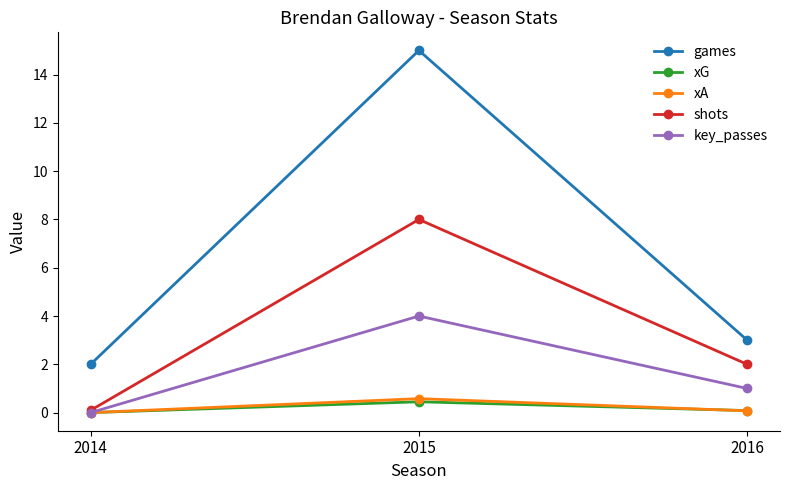

What is the total value across all series at 2015?

28.0